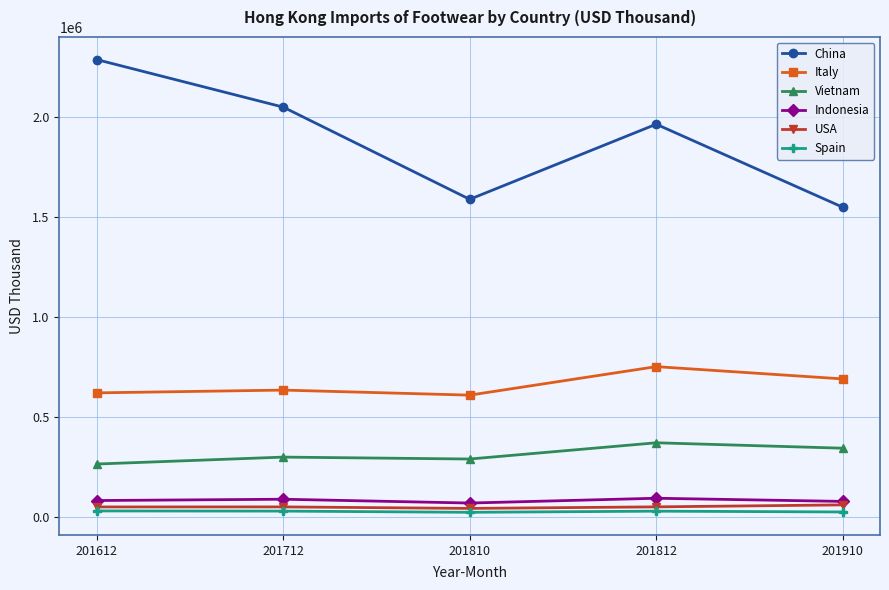

True or false: Indonesia and Vietnam intersect in this chart.

False